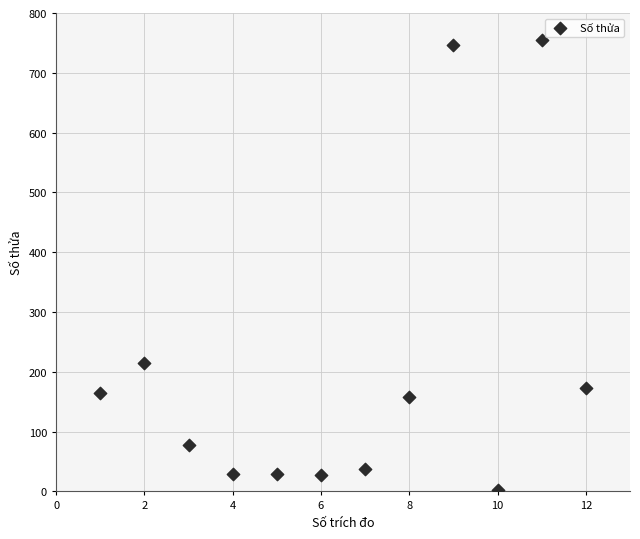

What is the average X value?

6